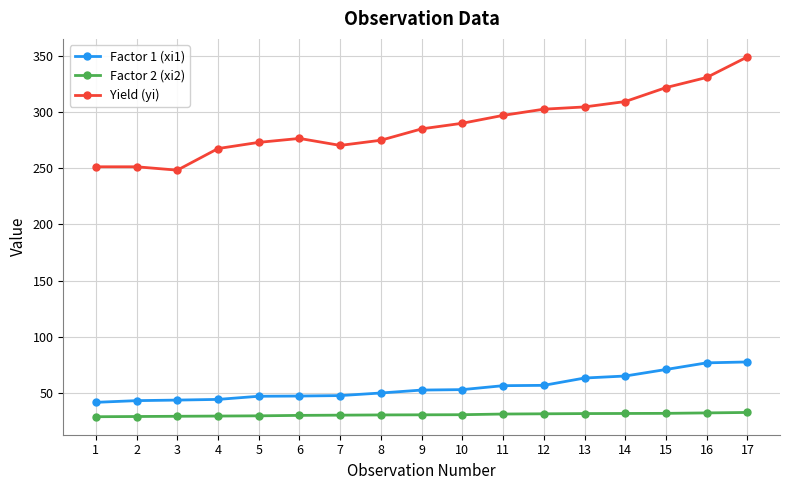

What is the average value of the Yield (yi) series?

288.4